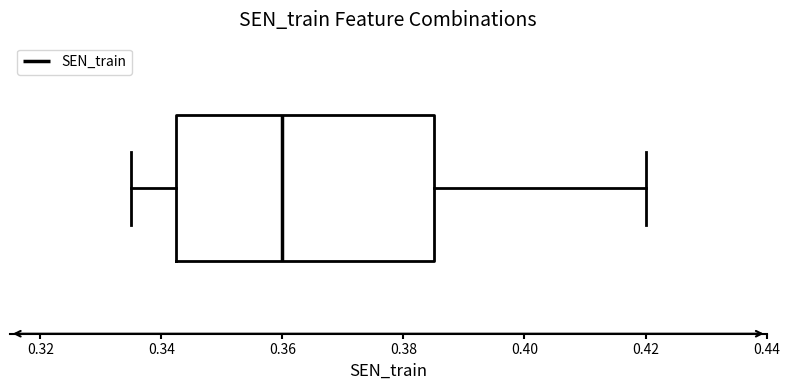

Transcribe this box plot: give where the median line is, the range the box spans, and where the two whiskers end, as read against the x-axis. The values are not printed on the chart, so give them approximately, as read against the axis.

median 0.360, box 0.342 to 0.386, whiskers 0.336 to 0.420